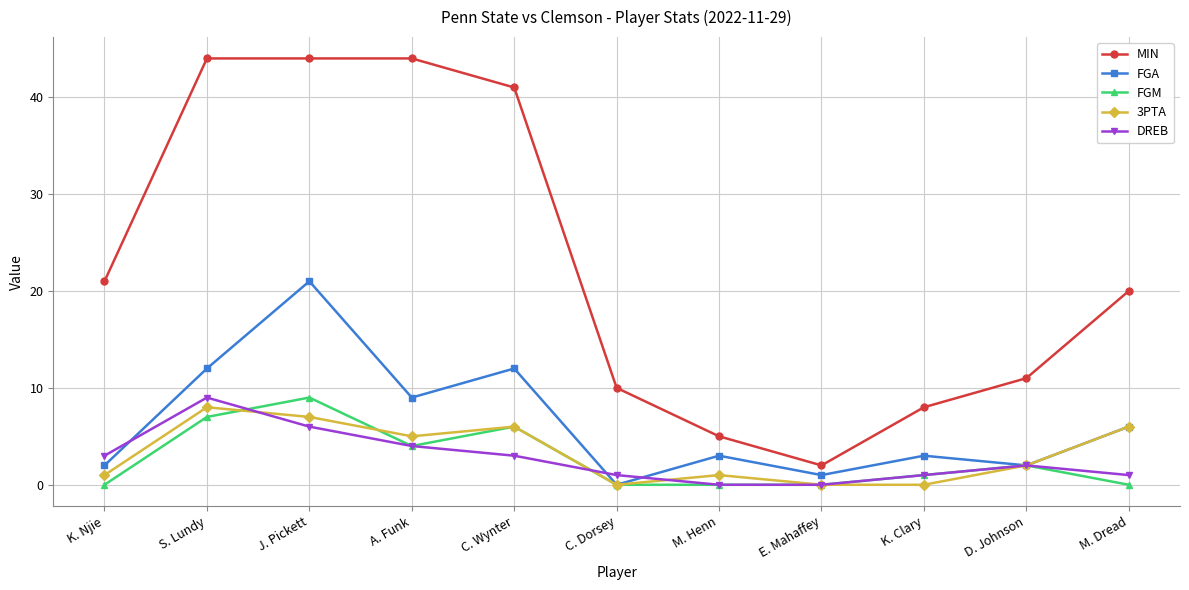

Count the FGM values in the range 0 to 6.

9